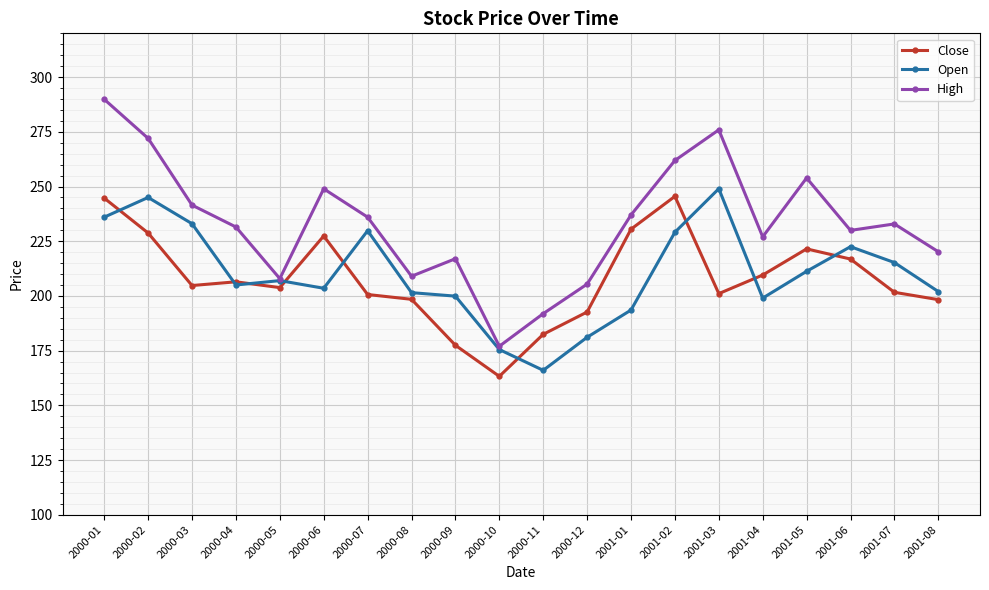

Is the value of Close at 2000-11 greater than the value of High at 2000-01?

No